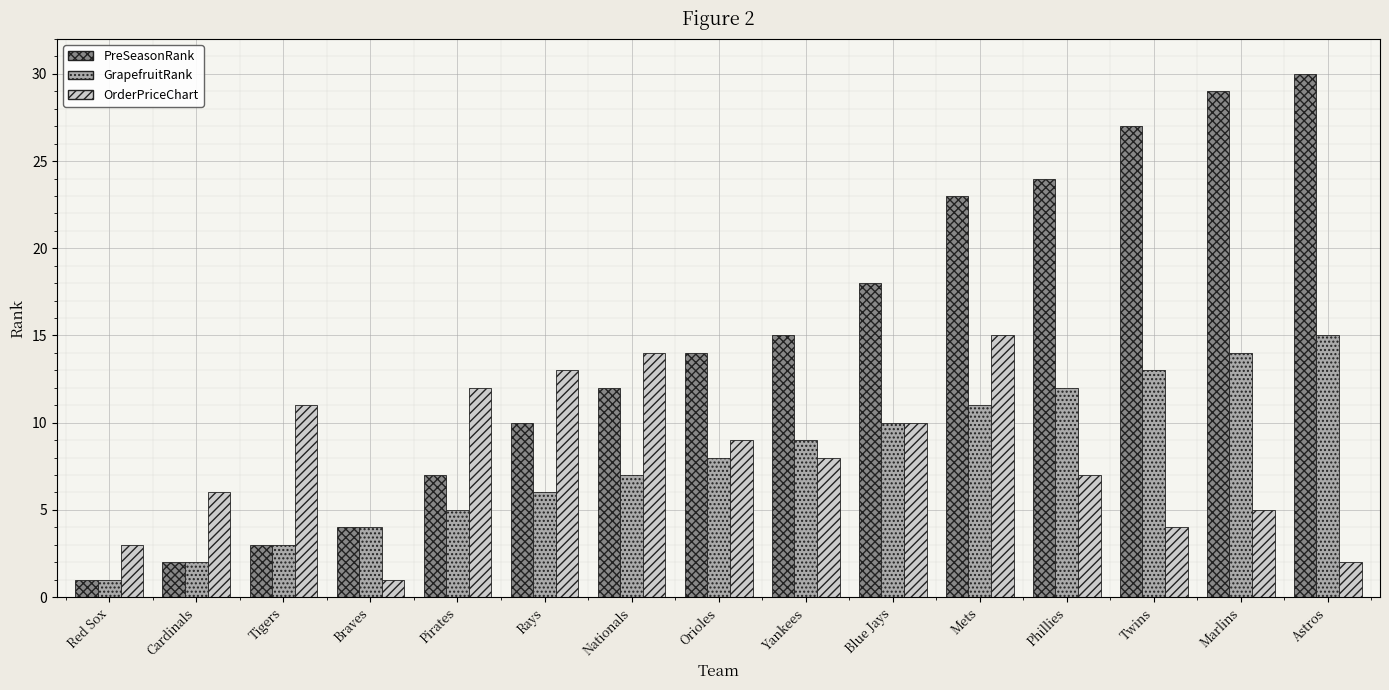

What is the spread (max minus min) of values at Braves?

3